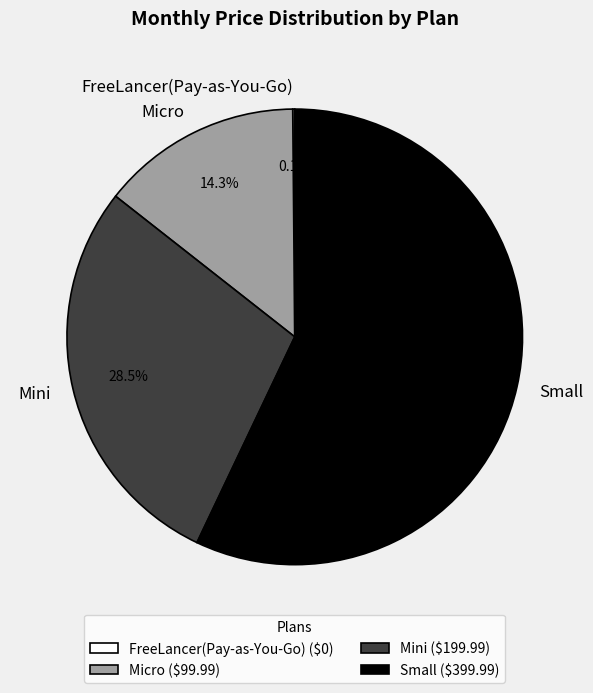

What percentage do Micro and Mini together represent?

42.9%